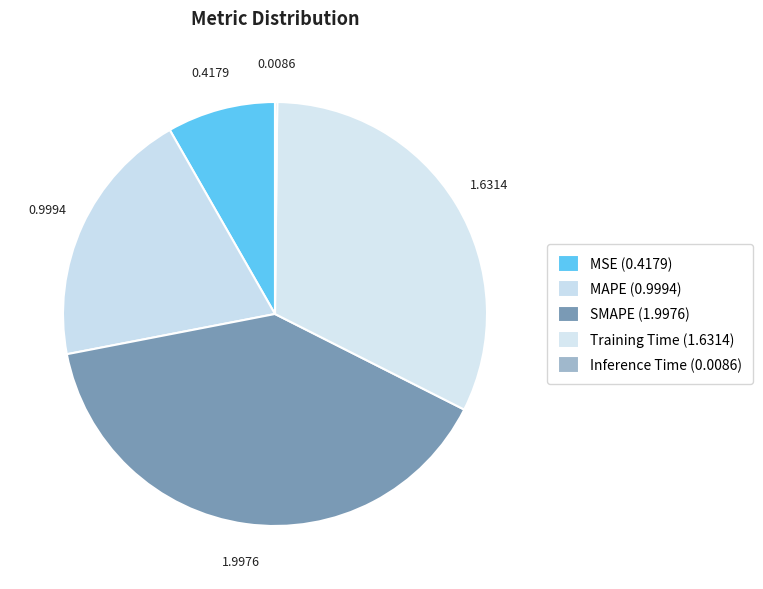

Rank the categories by value from highest to lowest.

SMAPE, Training Time, MAPE, MSE, Inference Time